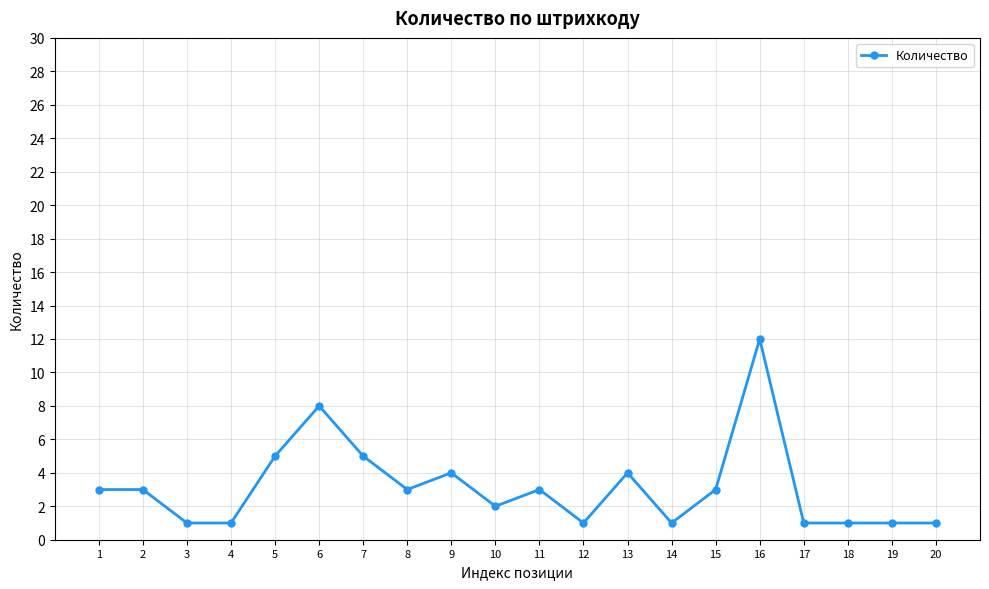

What is the greatest value displayed?

12